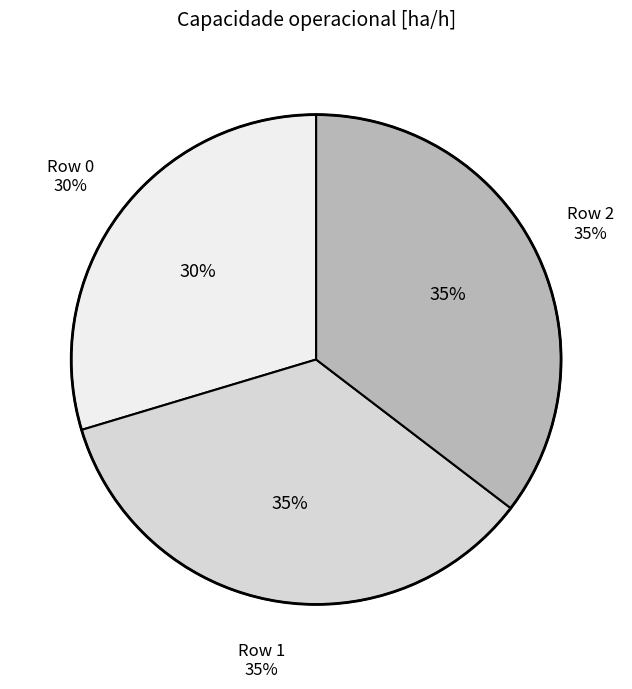

The Row 0 slice represents 16% of the pie. True or false?

False